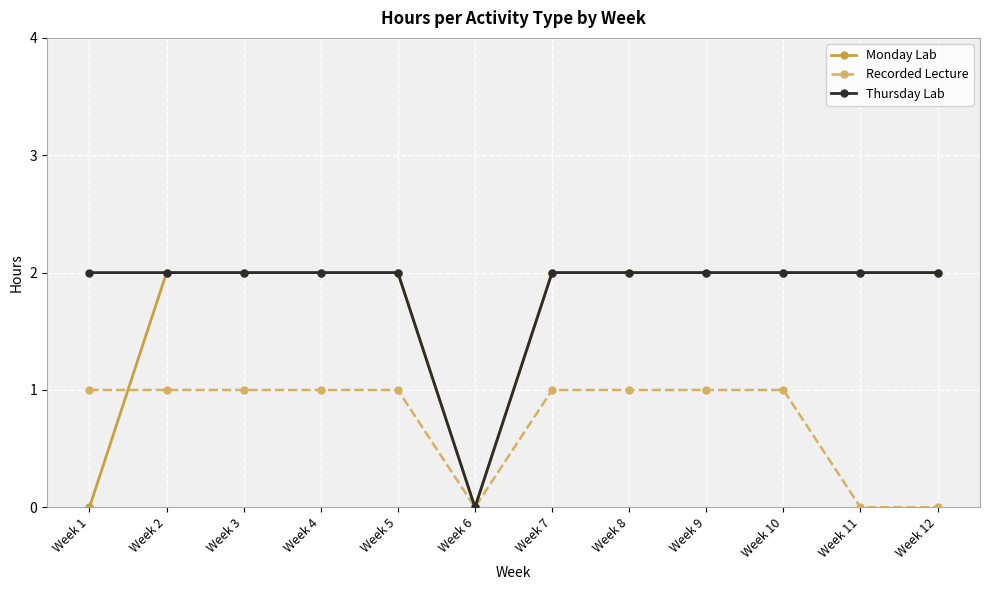

Reading right to left, transcribe all the data shown in this chart.

Monday Lab: 2	2	2	2	2	2	0	2	2	2	2	0
Recorded Lecture: 0	0	1	1	1	1	0	1	1	1	1	1
Thursday Lab: 2	2	2	2	2	2	0	2	2	2	2	2